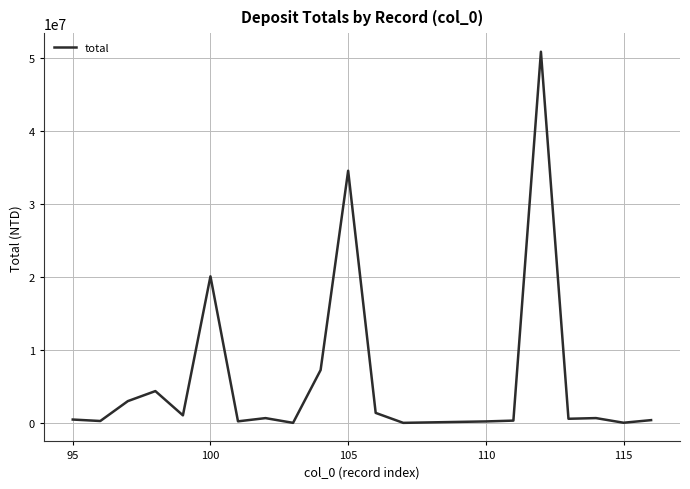

What is the difference between the maximum and minimum values?

50845090